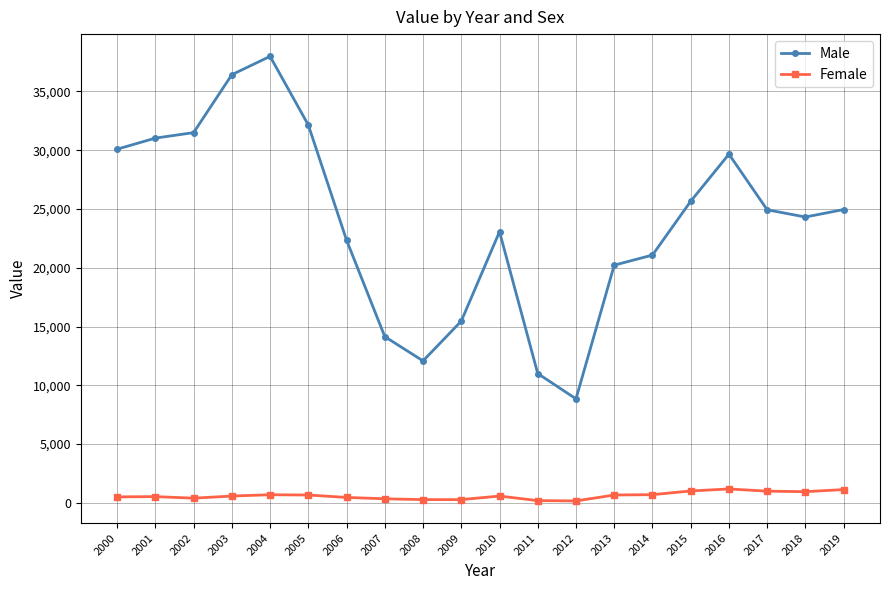

True or false: Male has a value of 24314 at 2018.

True